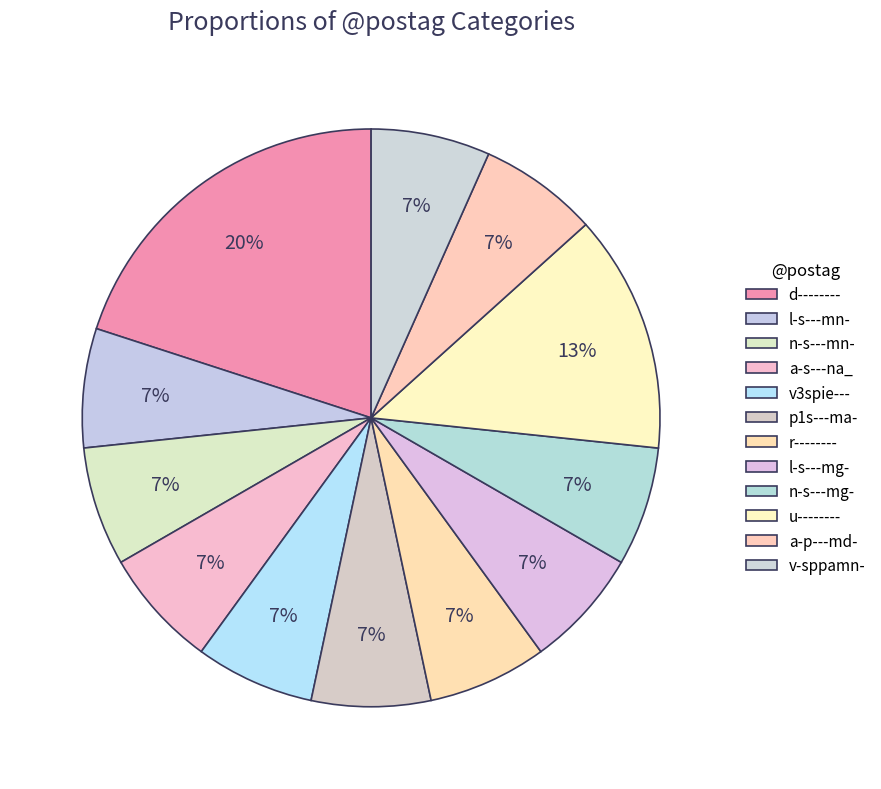

Which has a higher value, l-s---mn- or l-s---mg-?

l-s---mn-